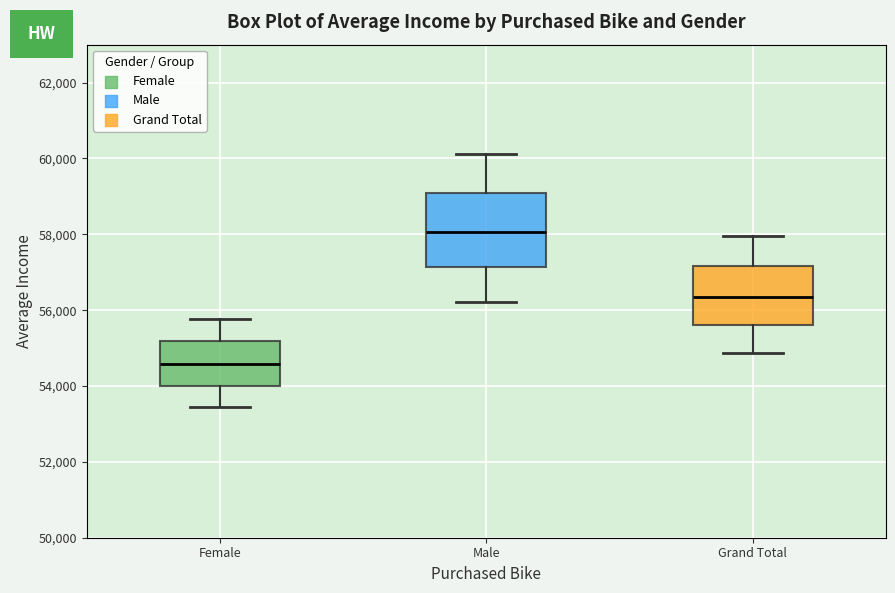

Where does the upper whisker of the box for Female end on the y-axis? The values are not printed on the chart, so give them approximately, as read against the axis.

55800